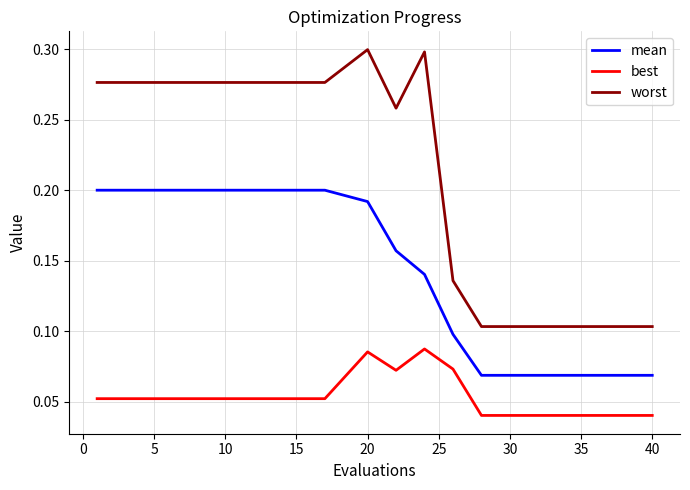

True or false: mean and best intersect in this chart.

False